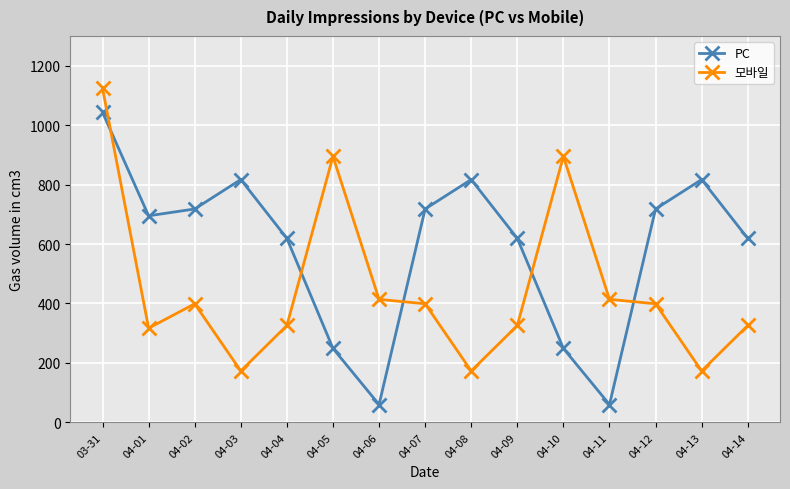

What is the greatest value displayed?

1124